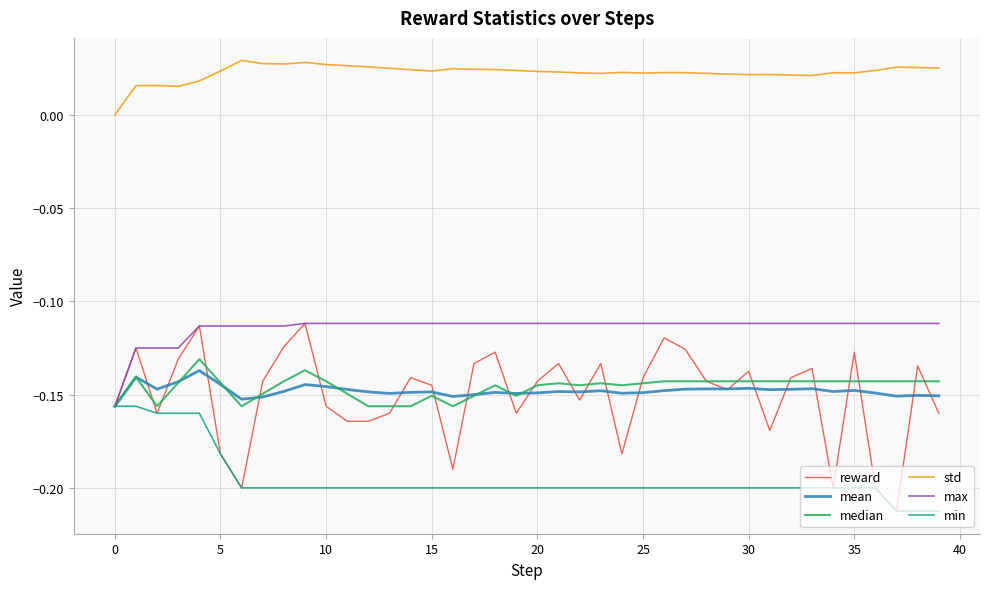

Which series has the largest total across all categories?

std